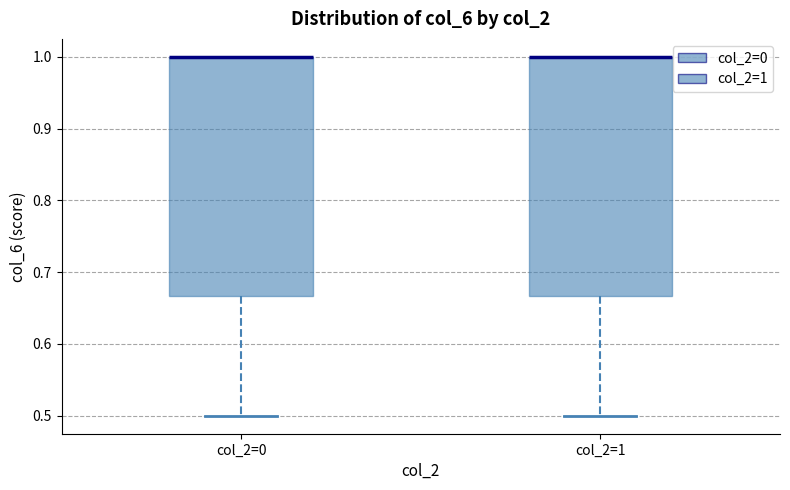

Reading left to right, transcribe this box plot: for each box, give where its median line is, the range the box spans, and where its two whiskers end, as read against the y-axis. The values are not printed on the chart, so give them approximately, as read against the axis.

col_2=0: median 1.00 (drawn on the box's upper edge), box 0.67 to 1.00, whiskers 0.50 to 1.00
col_2=1: median 1.00 (drawn on the box's upper edge), box 0.67 to 1.00, whiskers 0.50 to 1.00